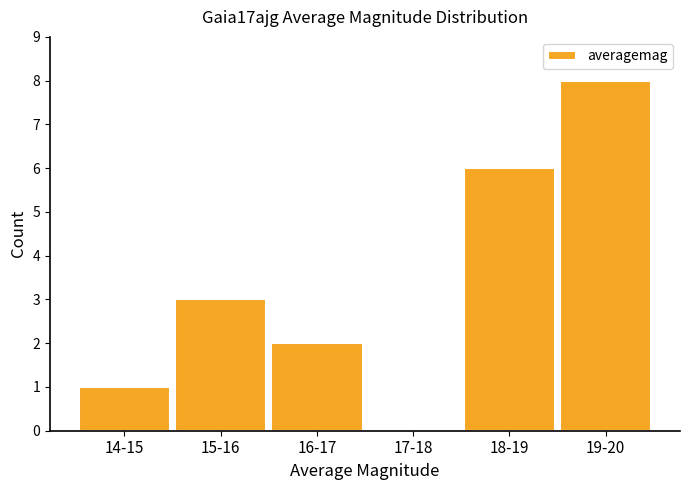

Reading left to right, transcribe all the data shown in this chart.

14-15=1	15-16=3	16-17=2	17-18=0	18-19=6	19-20=8